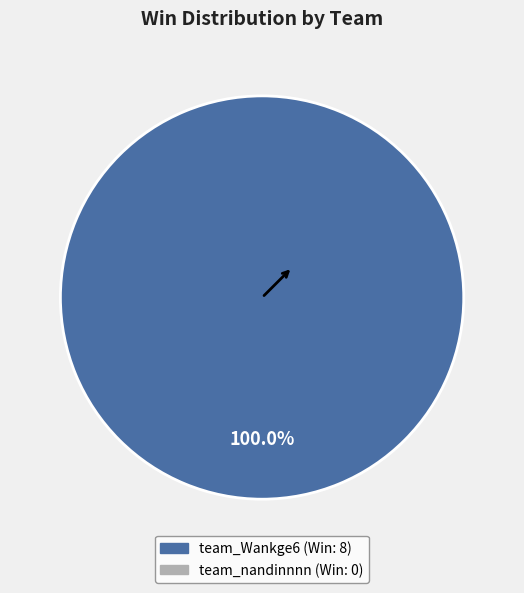

Is there any slice that represents more than half of the pie?

Yes